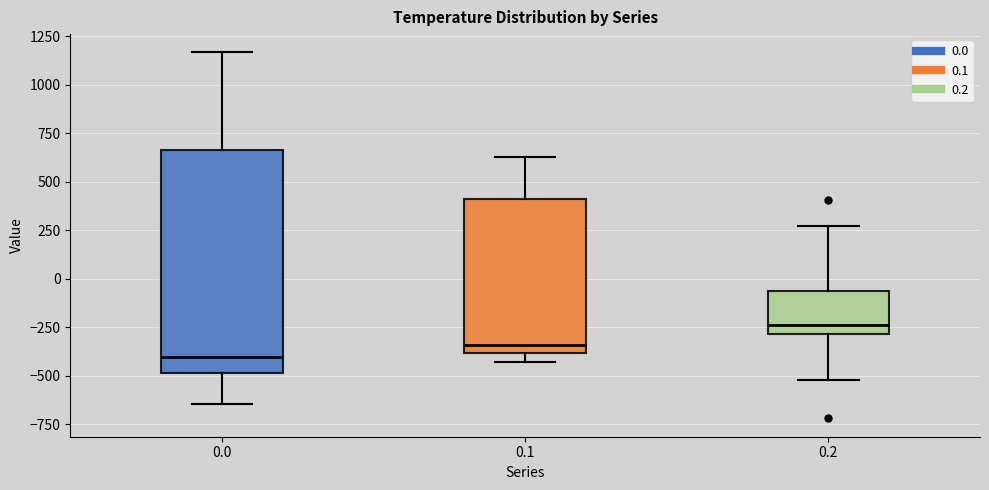

Which box is the tallest, from its lower edge to its upper edge?

0.0